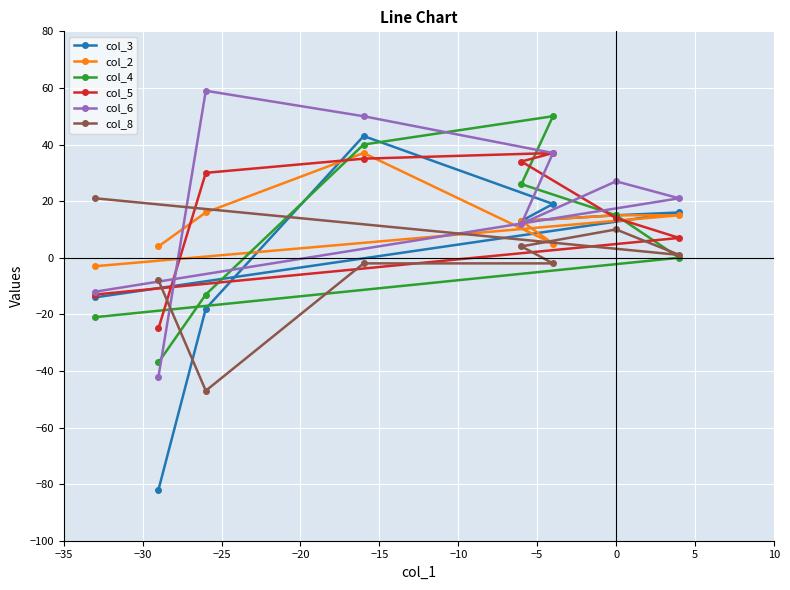

Which series has the widest spread of values?

col_3